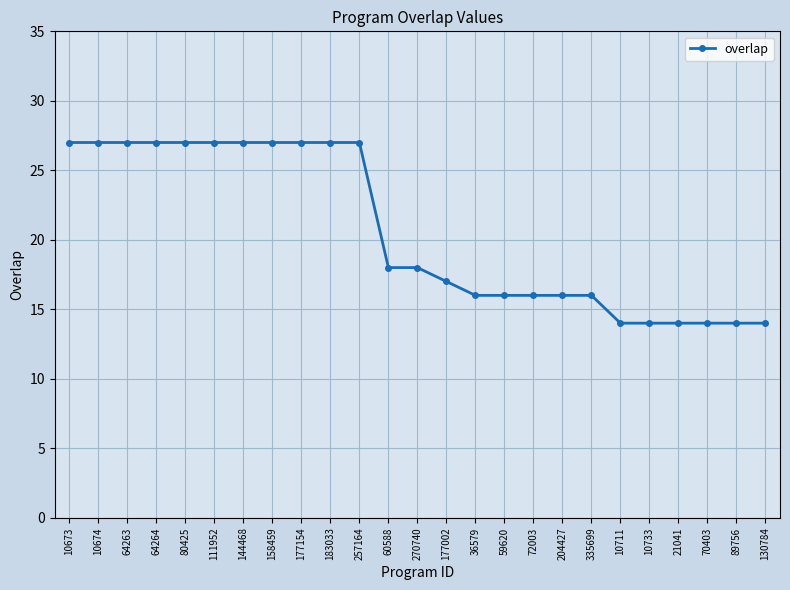

What is the difference between the maximum and minimum values?

13